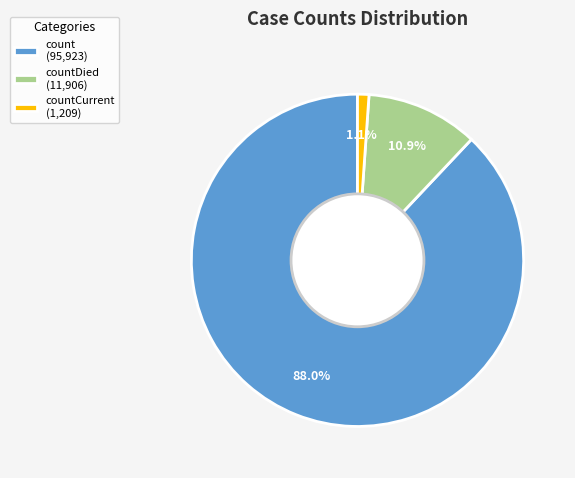

How much of the chart is everything except countDied (11,906)?

89.1%